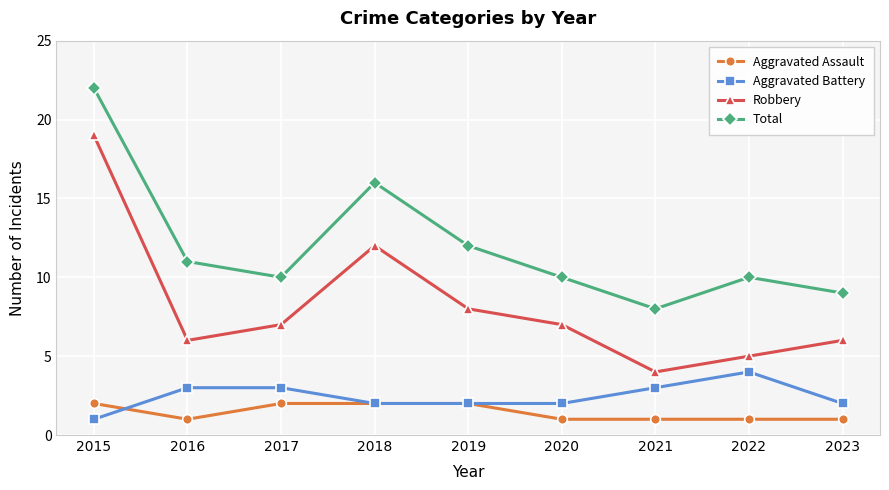

What is the minimum value shown in the chart?

1